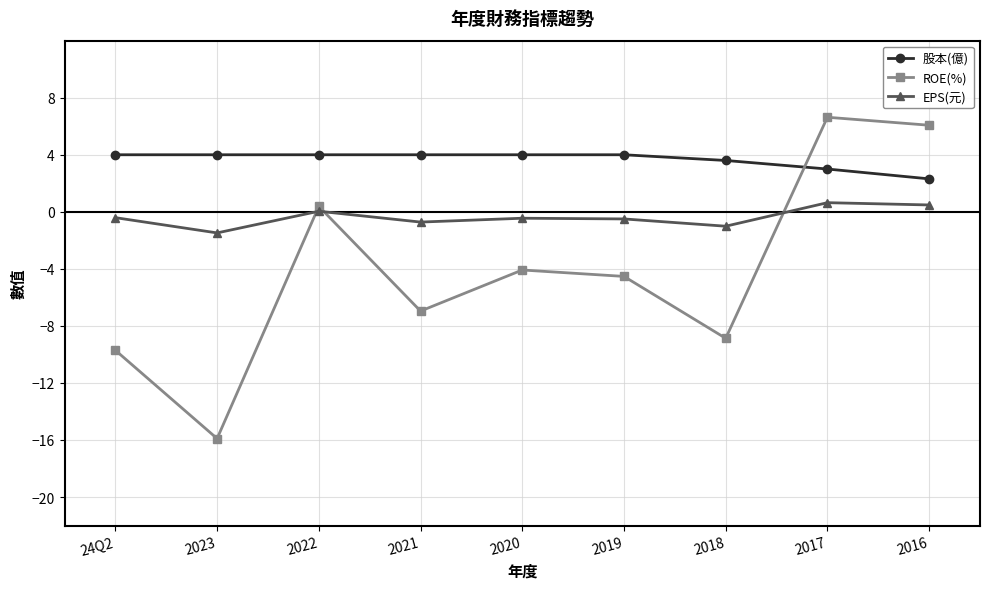

Which series has the largest total across all categories?

股本(億)